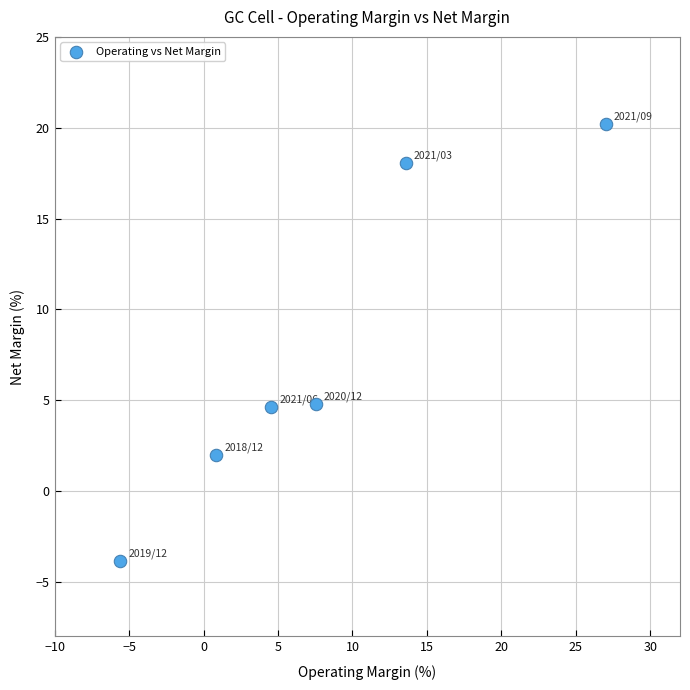

What is the average Y value?

7.6